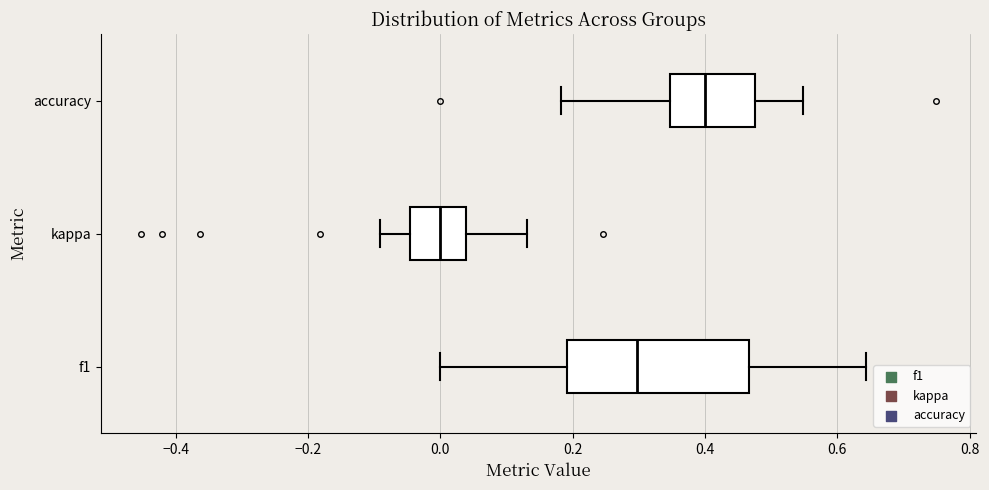

Reading bottom to top, read every box against the x-axis: the position of its median line, the range the box covers, and the ends of its whiskers. The values are not printed on the chart, so give them approximately, as read against the axis.

f1: median 0.30, box 0.20 to 0.46, whiskers 0.00 to 0.64
kappa: median 0.00, box -0.04 to 0.04, whiskers -0.10 to 0.14
accuracy: median 0.40, box 0.34 to 0.48, whiskers 0.18 to 0.54